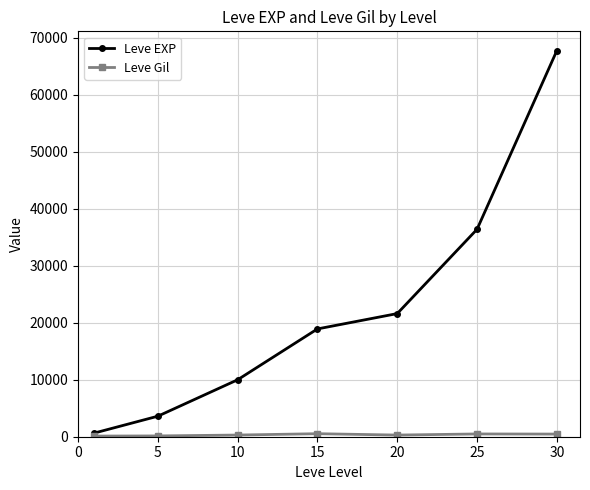

Which series has the largest range (max minus min)?

Leve EXP